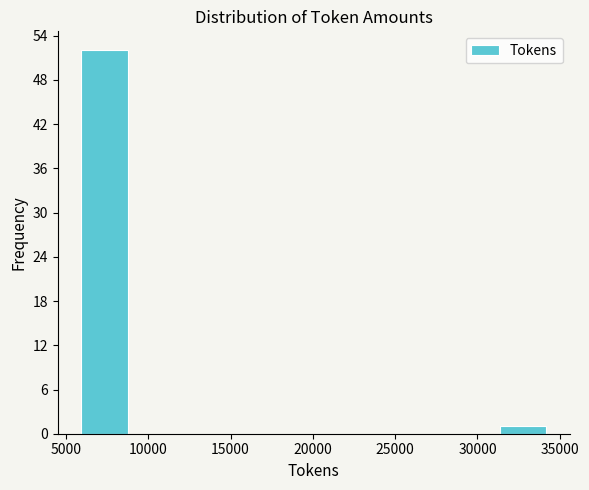

What is the height of the bar covering 6000 to 8500 on the x-axis? Neither the bar edges nor the heights are printed on the chart, so give them approximately, as read against the axes.

52